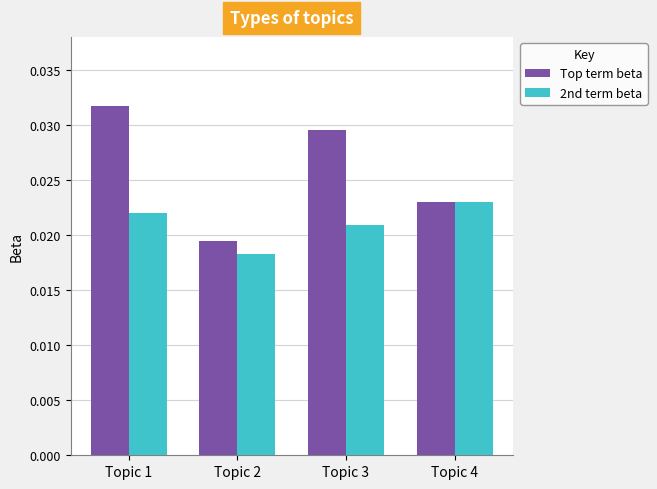

How many categories are shown in the chart?

4